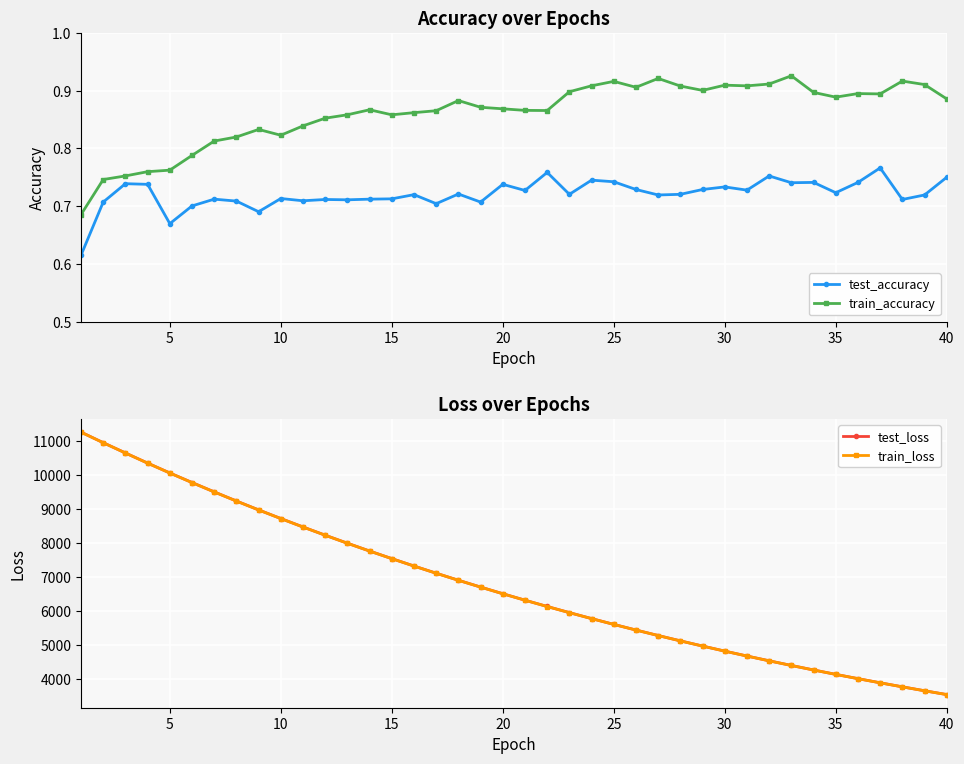

At how many categories does at least one series exceed 6697?

19